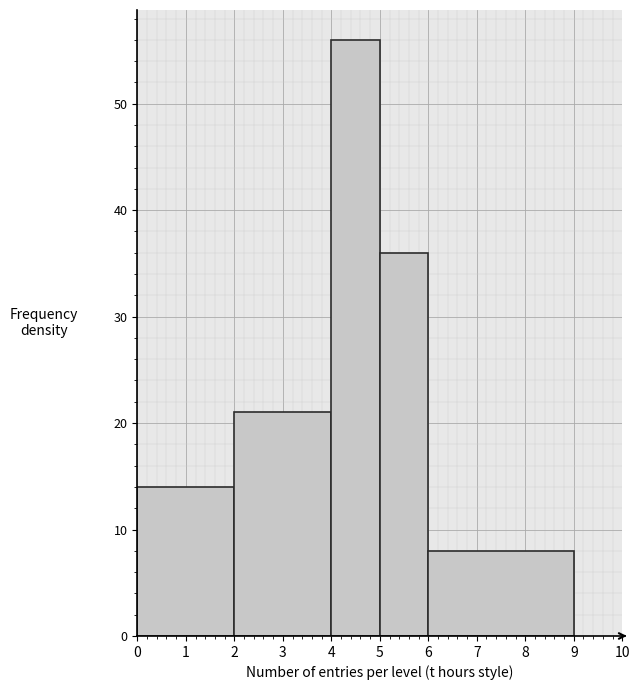

What is the height of the bar covering 4 to 5 on the x-axis? The values are not printed on the chart, so give them approximately, as read against the axis.

56